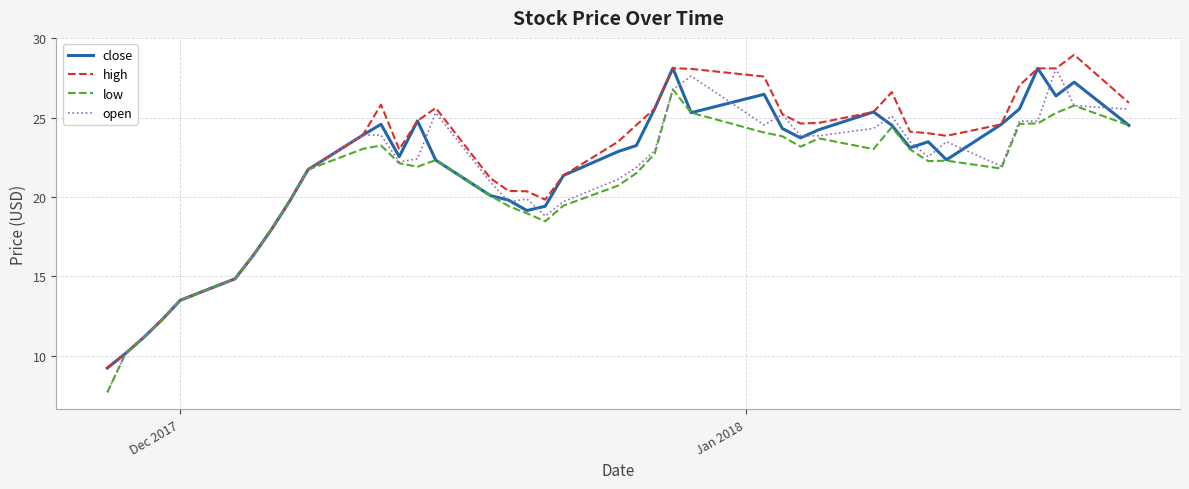

What is the smallest value displayed?

7.7